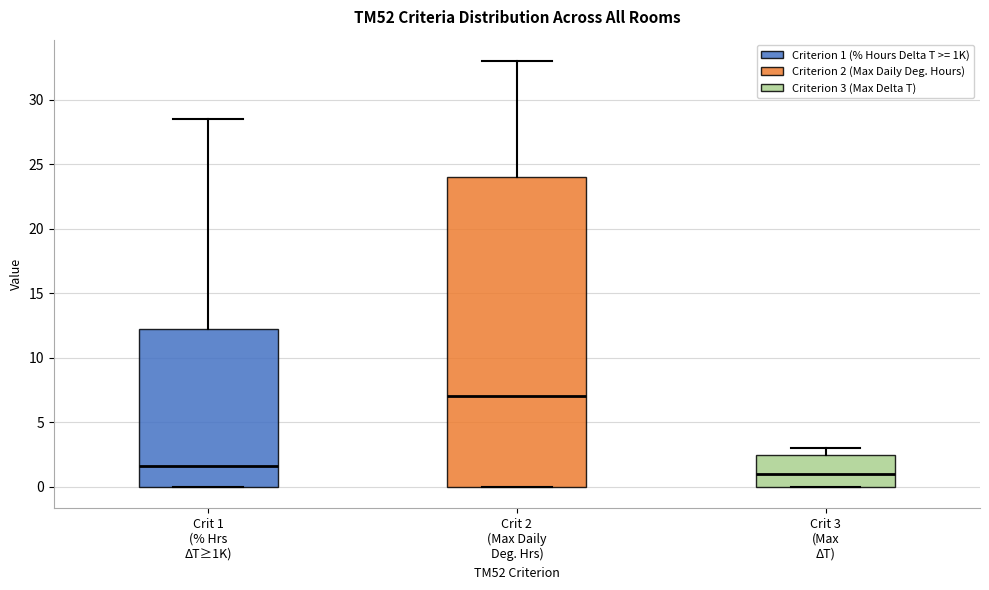

Reading left to right, read every box against the y-axis: the position of its median line, the range the box covers, and the ends of its whiskers. The values are not printed on the chart, so give them approximately, as read against the axis.

Crit 1 (% Hrs ΔT≥1K): median 1.5, box 0.0 to 12.5, whiskers 0.0 to 28.5
Crit 2 (Max Daily Deg. Hrs): median 7.0, box 0.0 to 24.0, whiskers 0.0 to 33.0
Crit 3 (Max ΔT): median 1.0, box 0.0 to 2.5, whiskers 0.0 to 3.0